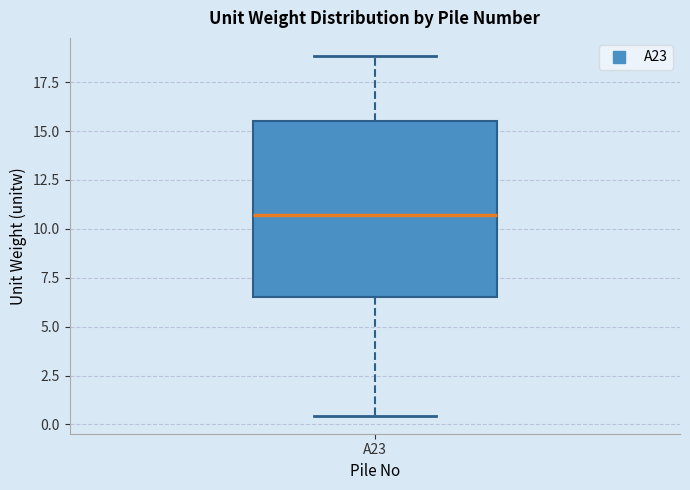

Read this box plot against the y-axis: the position of the median line, the range covered by the box, and the ends of both whiskers. The values are not printed on the chart, so give them approximately, as read against the axis.

median 10.5, box 6.5 to 15.5, whiskers 0.5 to 19.0